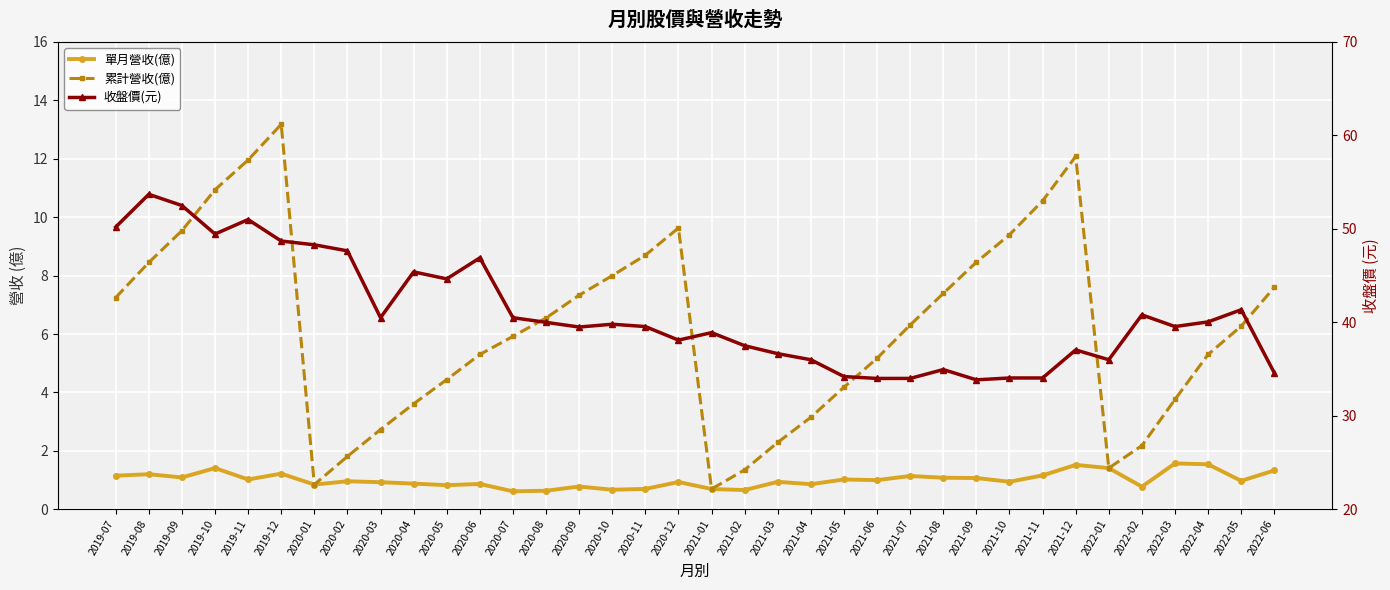

What is the greatest value displayed?

53.7